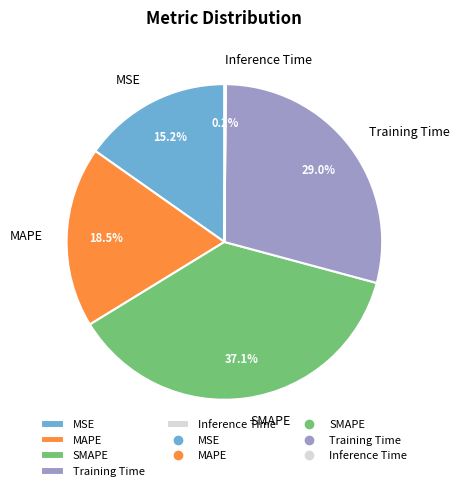

Which category has the biggest portion of the pie?

SMAPE